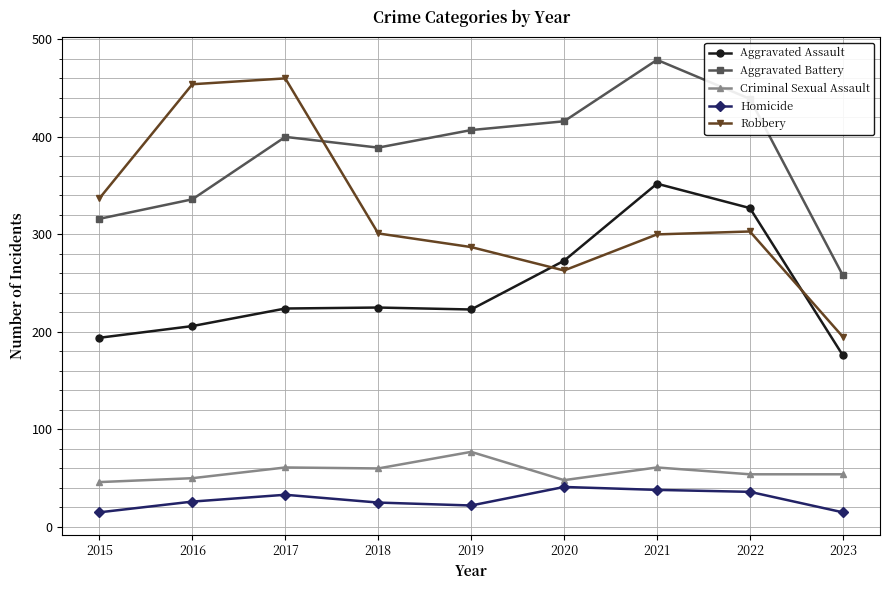

The Criminal Sexual Assault series shows 48 at 2020. True or false?

True